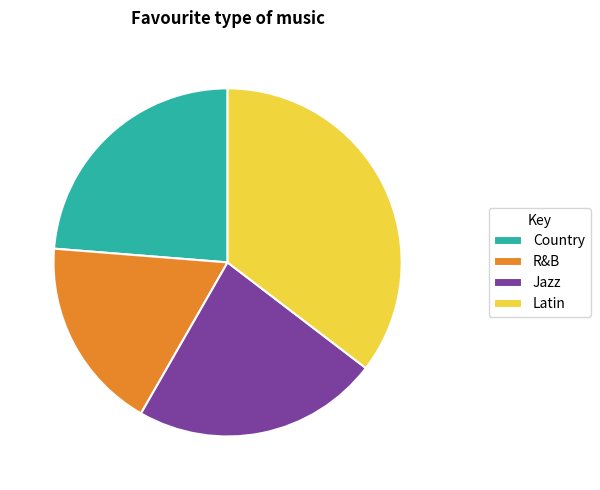

Rank the categories by value from lowest to highest.

R&B, Jazz, Country, Latin